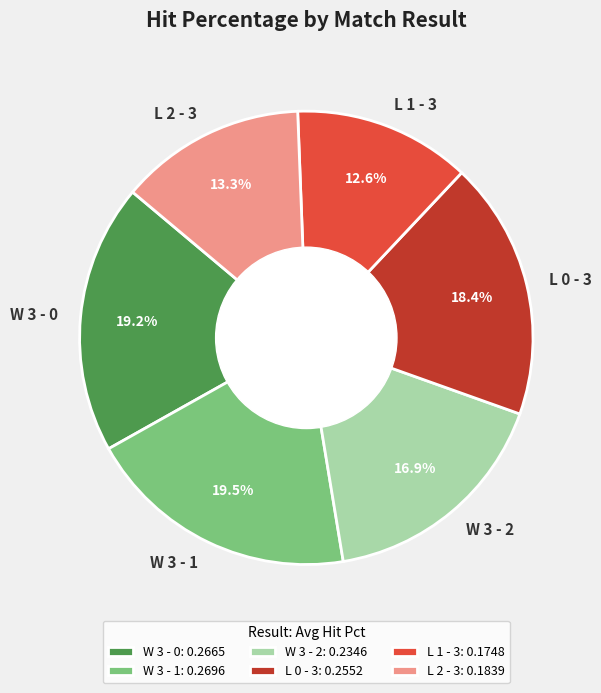

True or false: L 0 - 3 accounts for 18% of the total.

True